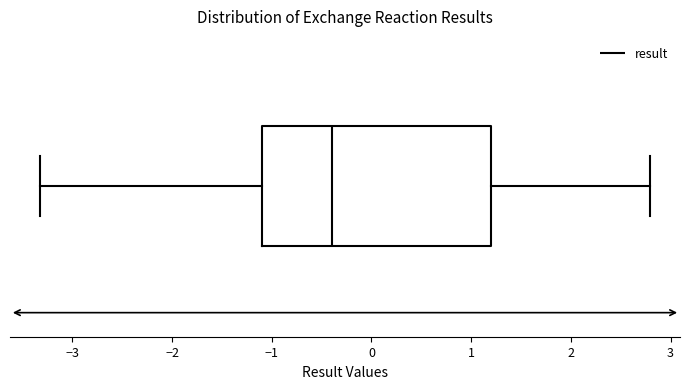

Transcribe this box plot: give where the median line is, the range the box spans, and where the two whiskers end, as read against the x-axis. The values are not printed on the chart, so give them approximately, as read against the axis.

median -0.4, box -1.1 to 1.2, whiskers -3.3 to 2.8